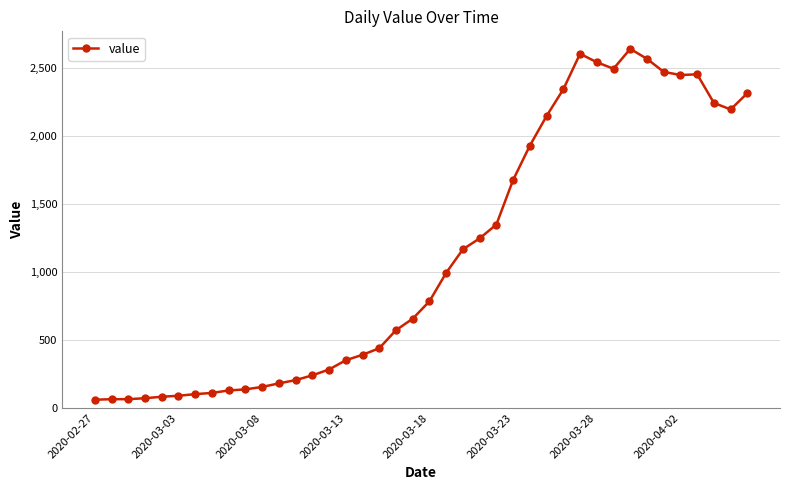

True or false: the data has more than 1 interior local peaks.

True